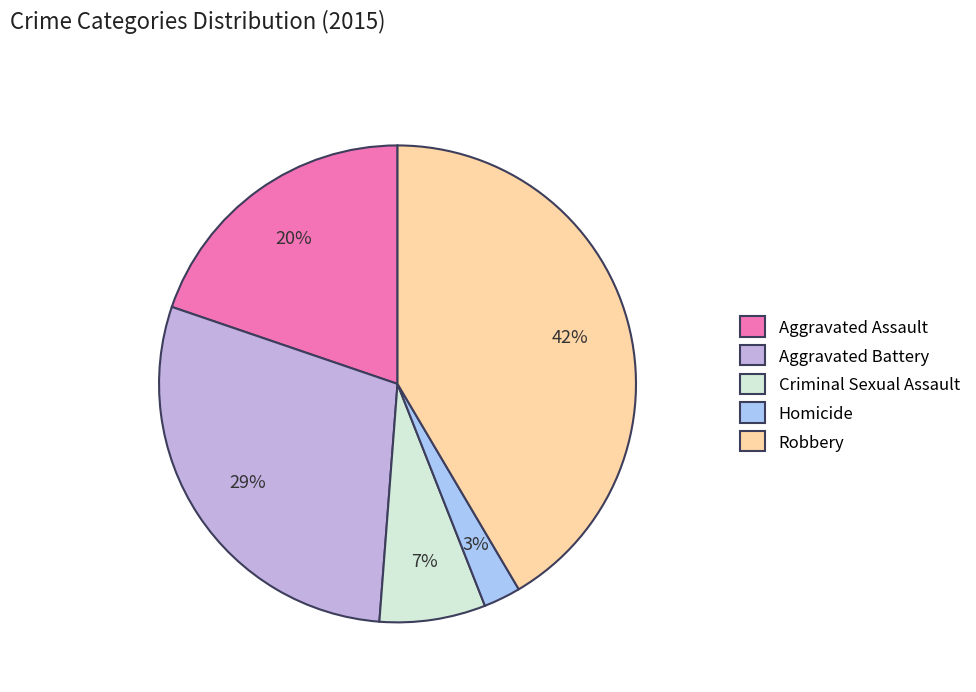

To the nearest percent, what portion does Aggravated Assault represent?

20%